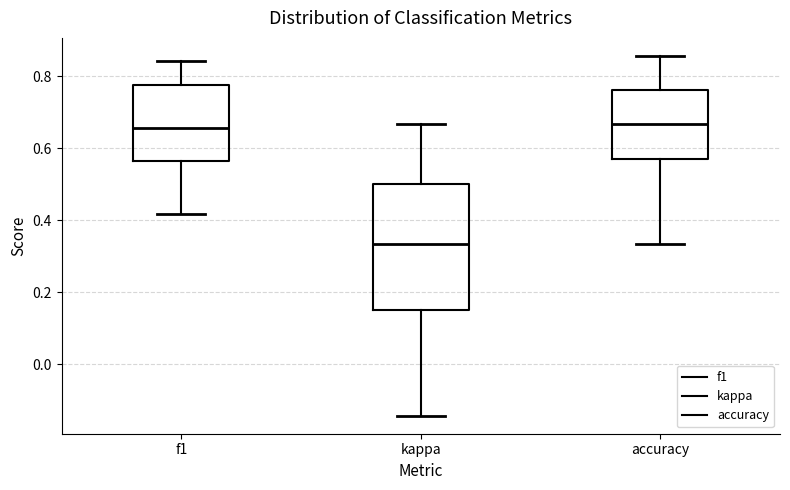

Reading left to right, read every box against the y-axis: the position of its median line, the range the box covers, and the ends of its whiskers. The values are not printed on the chart, so give them approximately, as read against the axis.

f1: median 0.66, box 0.56 to 0.78, whiskers 0.42 to 0.84
kappa: median 0.34, box 0.16 to 0.50, whiskers -0.14 to 0.66
accuracy: median 0.66, box 0.58 to 0.76, whiskers 0.34 to 0.86